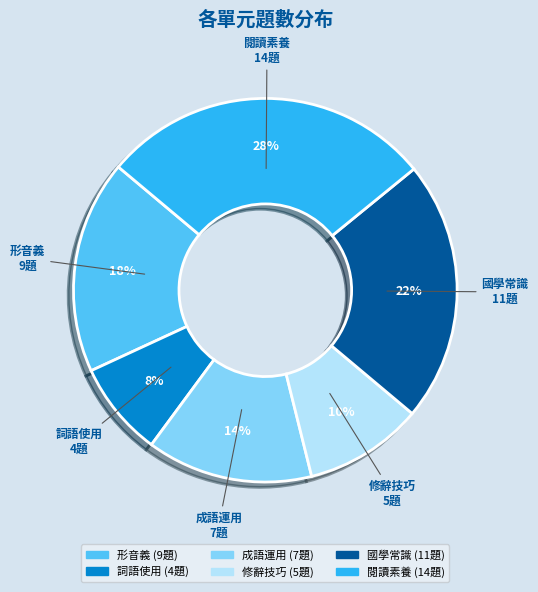

To the nearest percent, what is the difference between the 形音義 and 詞語使用 slice percentages?

10%